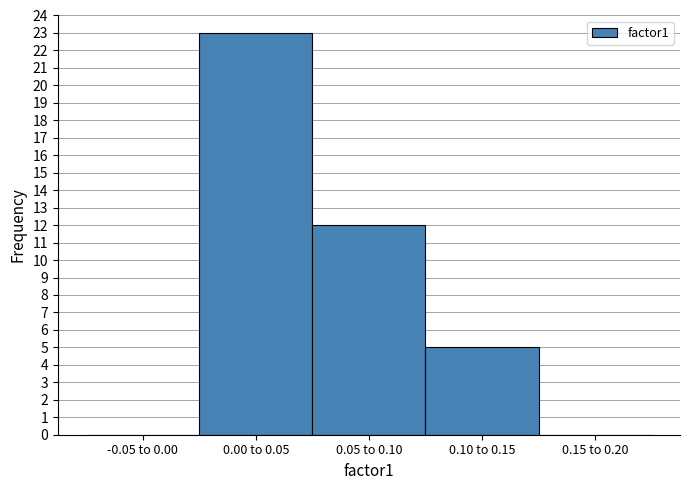

Reading left to right, list all the values displayed in this chart.

-0.05 to 0.00=0	0.00 to 0.05=23	0.05 to 0.10=12	0.10 to 0.15=5	0.15 to 0.20=0